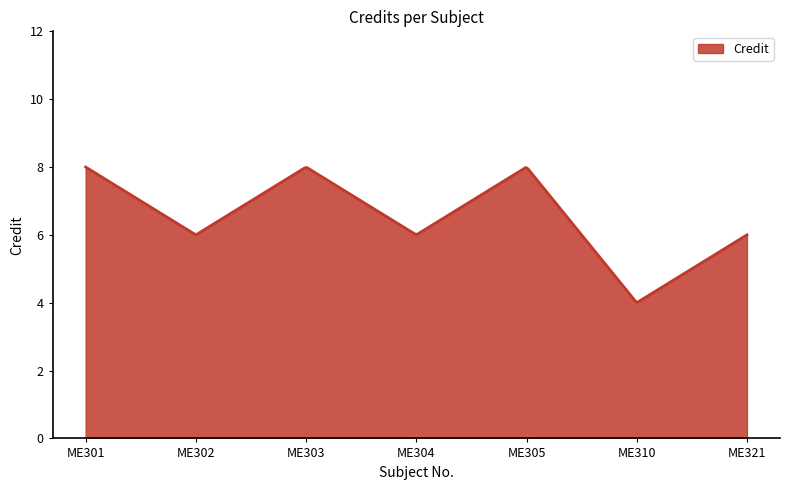

What is the maximum value shown in the chart?

8.0